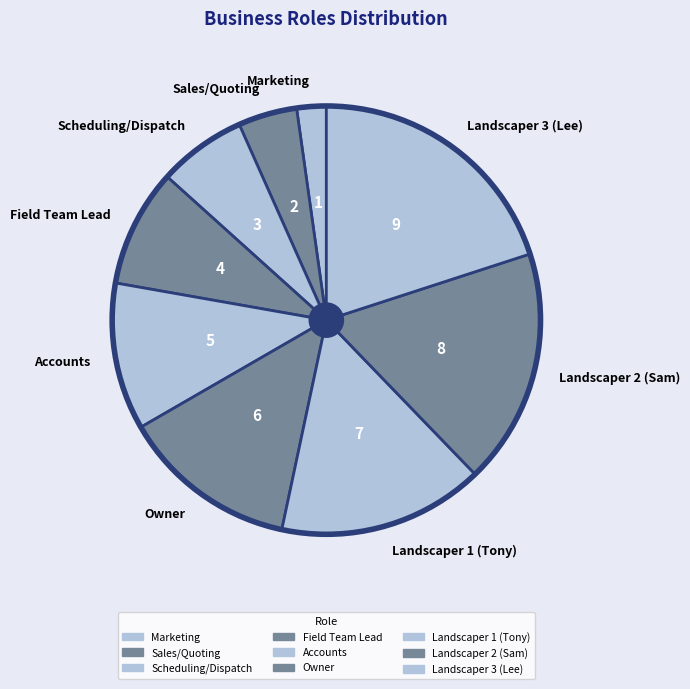

Is the sum of Marketing and Owner greater than half?

No